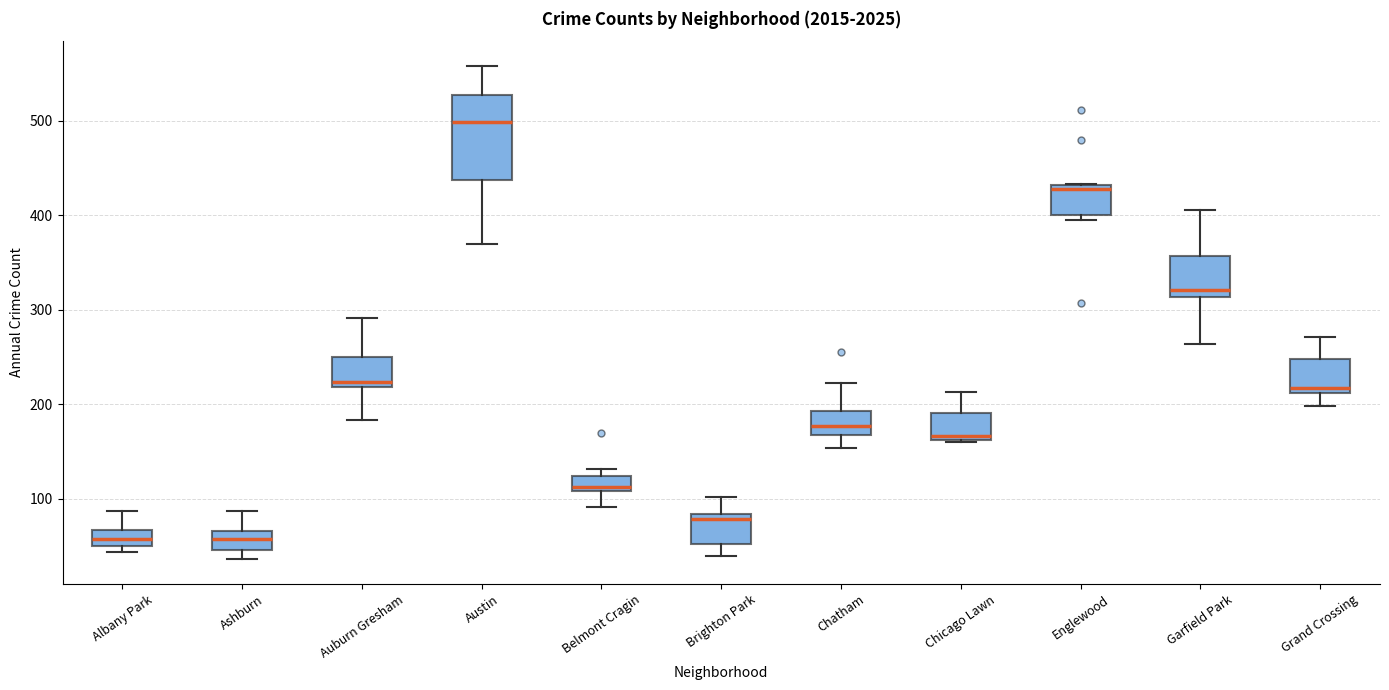

Which box is the tallest, from its lower edge to its upper edge?

Austin